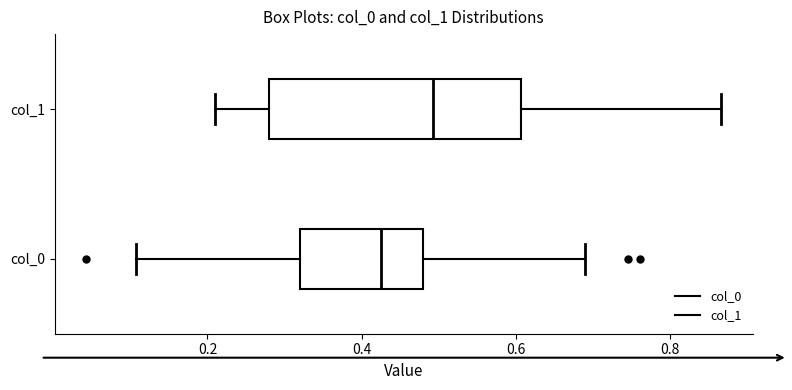

Reading bottom to top, transcribe this box plot: for each box, give where its median line is, the range the box spans, and where its two whiskers end, as read against the x-axis. The values are not printed on the chart, so give them approximately, as read against the axis.

col_0: median 0.42, box 0.32 to 0.48, whiskers 0.10 to 0.68
col_1: median 0.50, box 0.28 to 0.60, whiskers 0.22 to 0.86